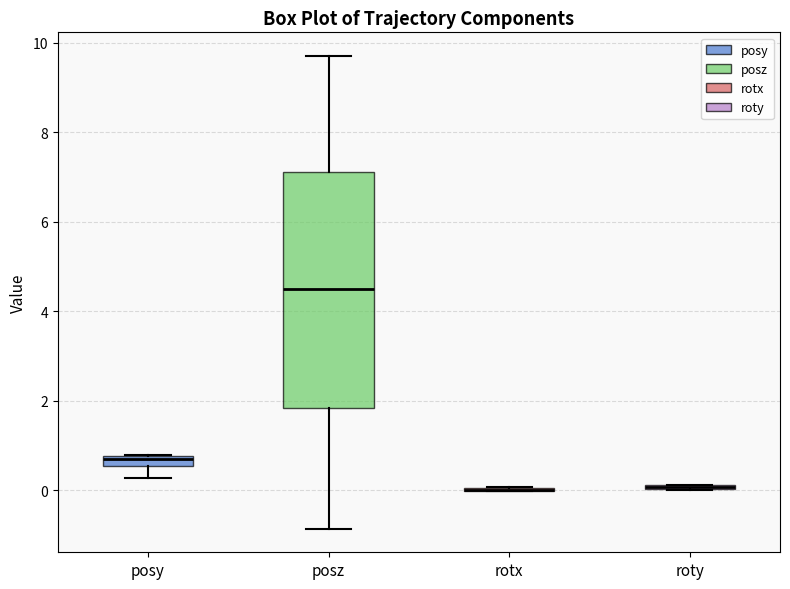

Comparing the boxes themselves (not the whiskers), which one is the tallest?

posz